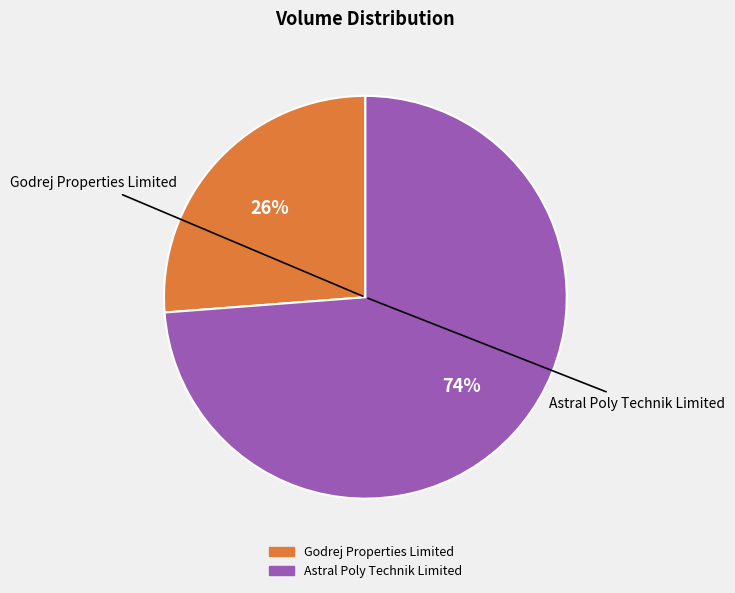

Which has a higher value, Astral Poly Technik Limited or Godrej Properties Limited?

Astral Poly Technik Limited